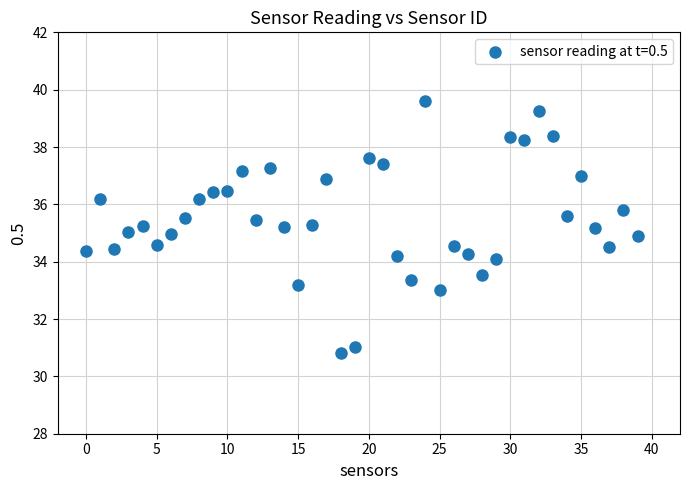

What is the range of Y values (max minus min)?

8.8